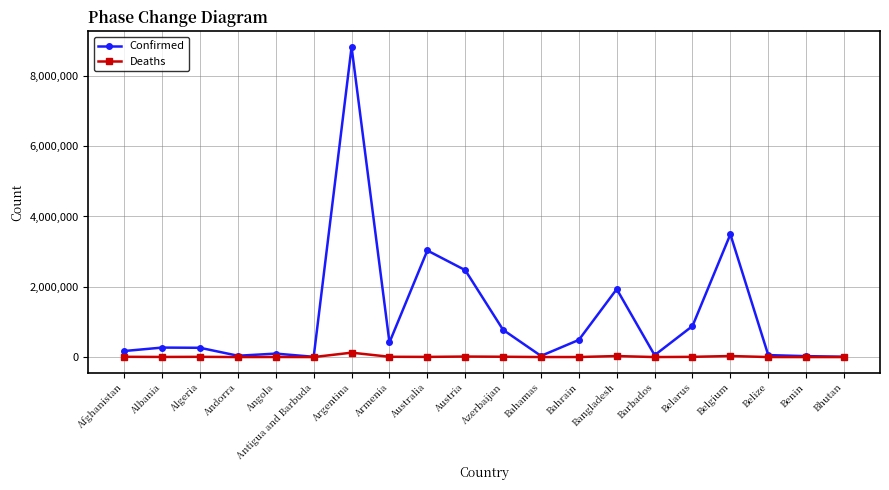

True or false: Deaths has more than 0 interior local peaks.

True